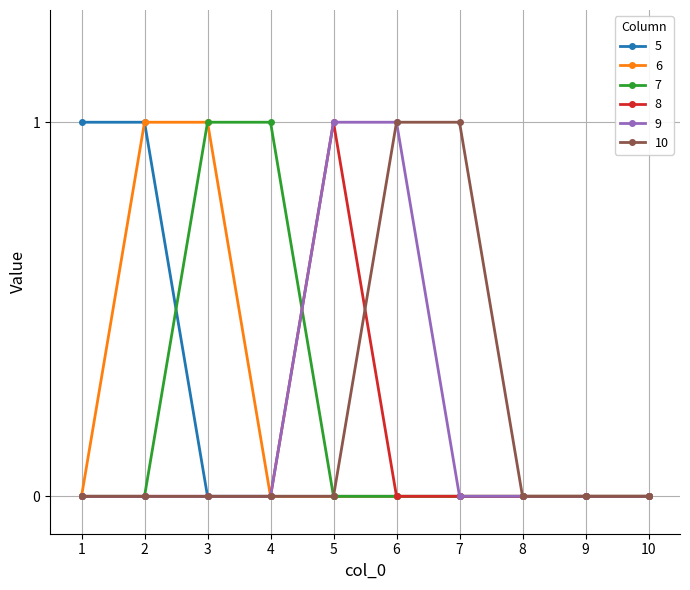

The 7 series shows 0 at 3. True or false?

False